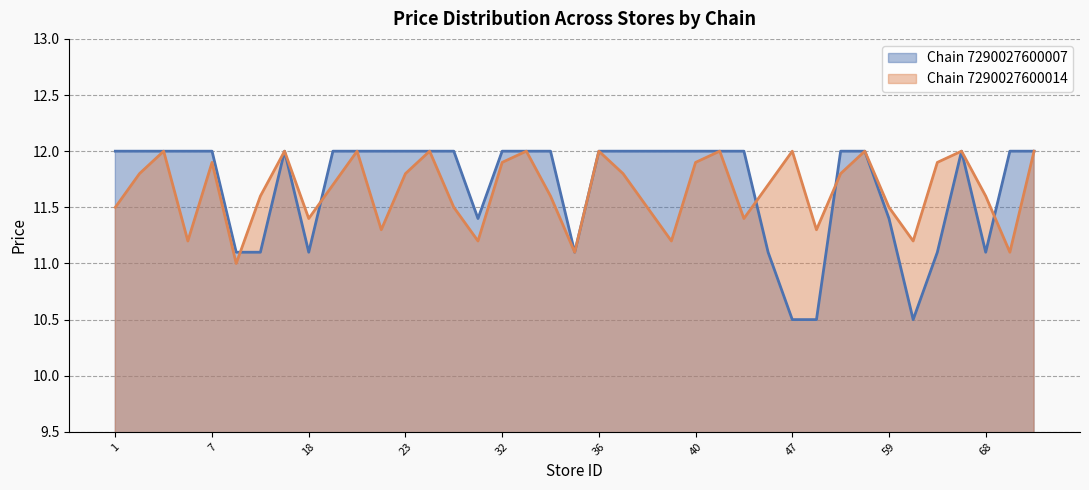

Which label corresponds to the largest value in the chart?

1